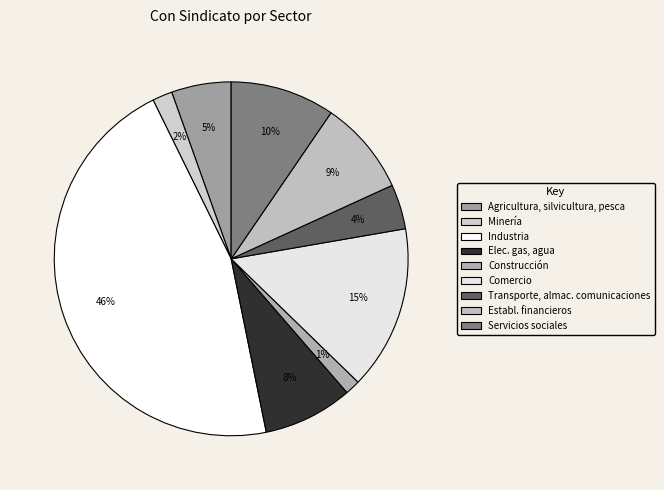

Count the number of slices in the pie.

9